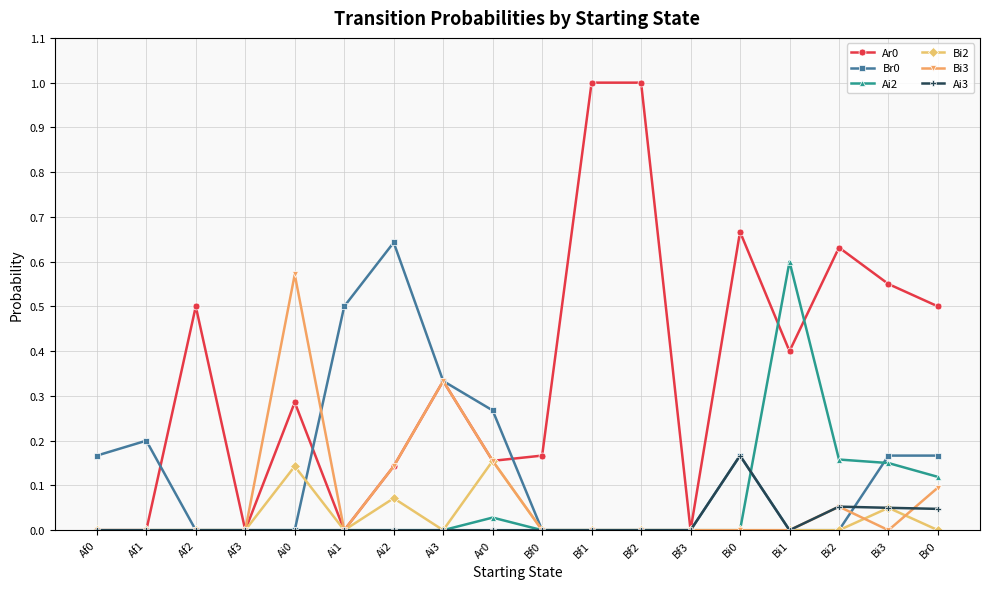

Does the chart have visible grid lines?

Yes